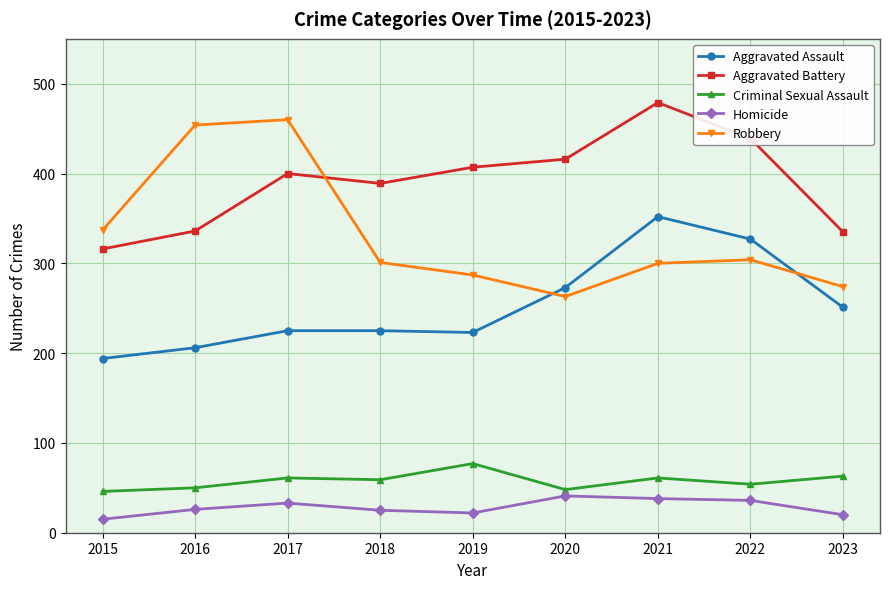

What is the minimum value shown in the chart?

15